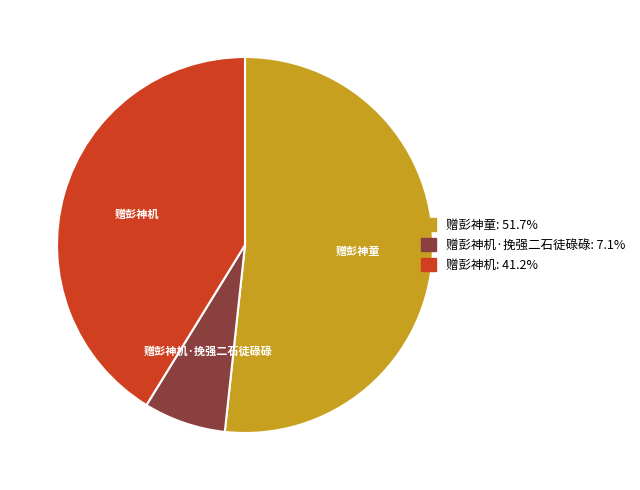

Is 赠彭神童 the majority of the pie?

Yes